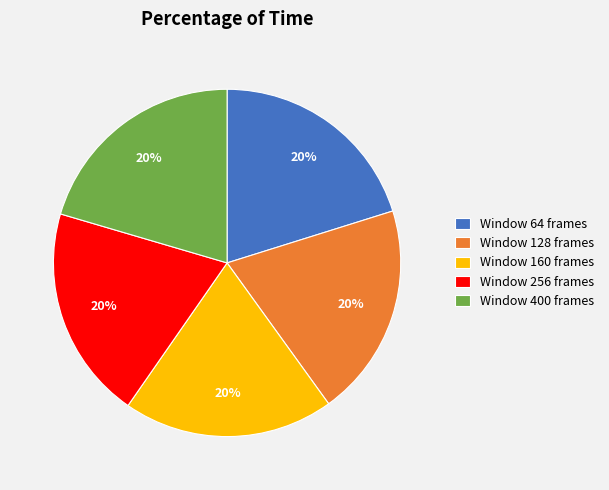

Approximately how many times larger is the value at Window 400 frames compared to Window 256 frames?

1.0